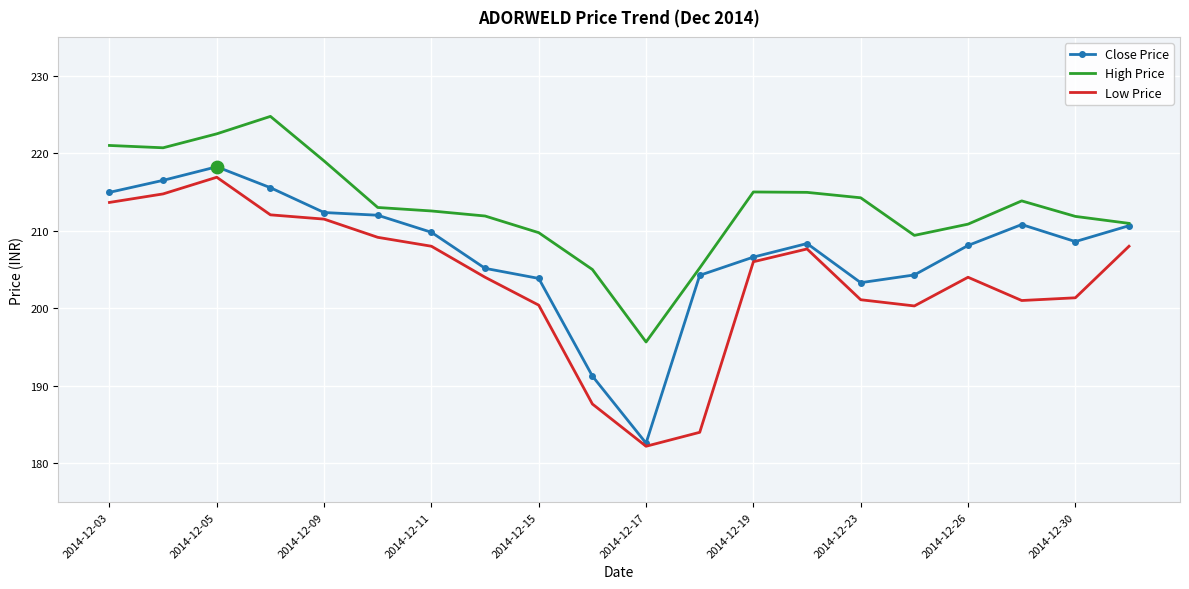

True or false: High Price and Low Price cross at least once.

False